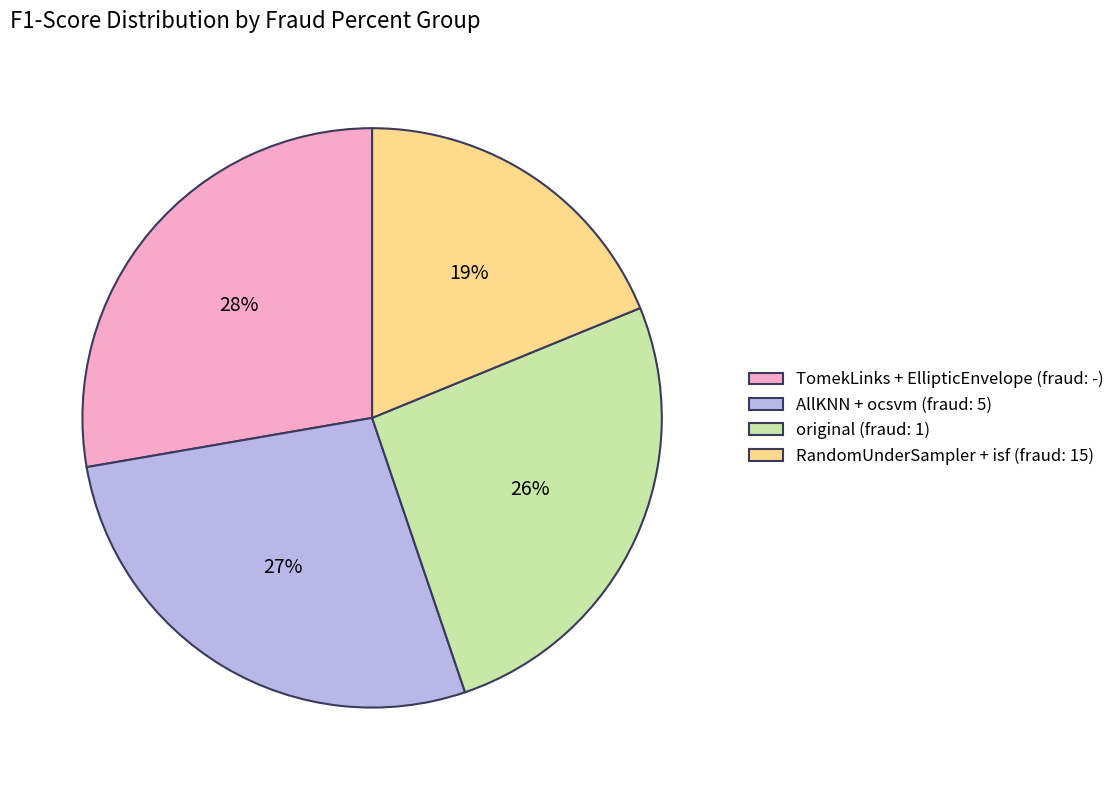

What is the smallest slice in the pie chart?

RandomUnderSampler + isf (fraud: 15)